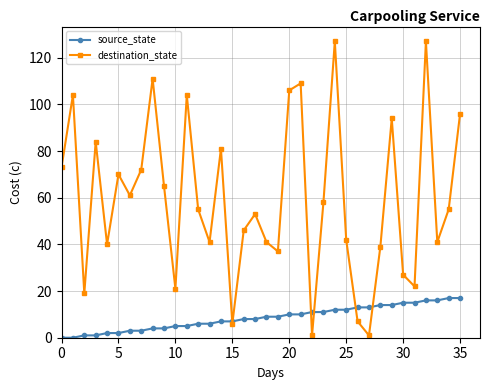

What is the value of the destination_state point at the 1st from the left?

73